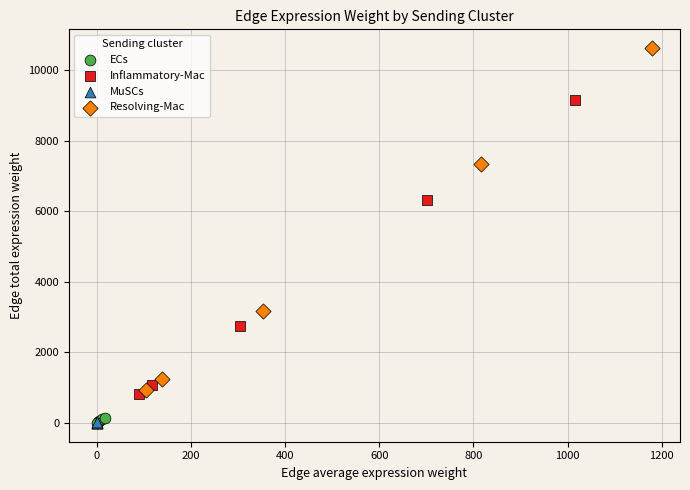

Which series reaches the maximum Y coordinate?

Resolving-Mac